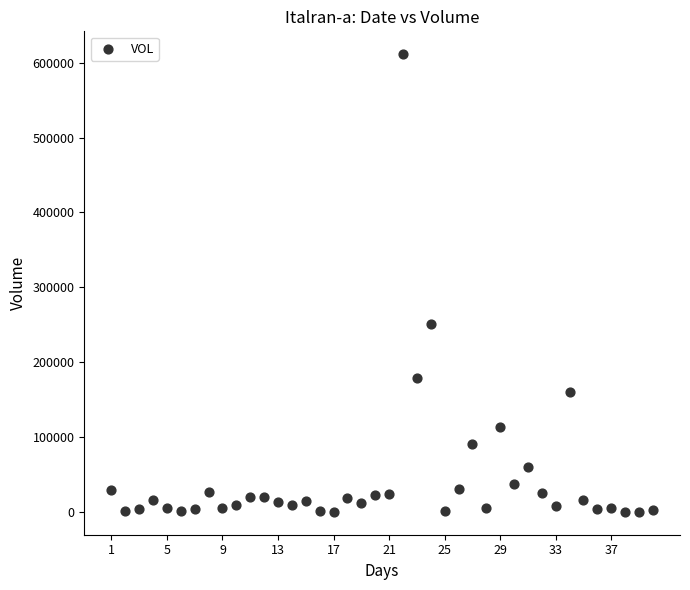

What Y value in the scatter plot is closest to 305738?

251688